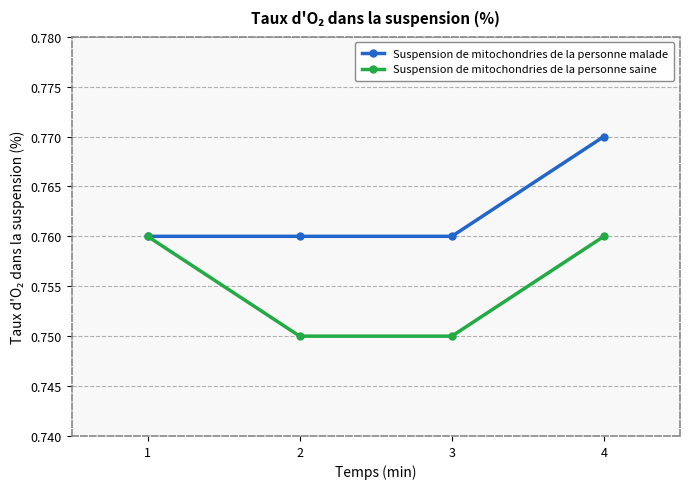

At how many categories does at least one series exceed 0?

4